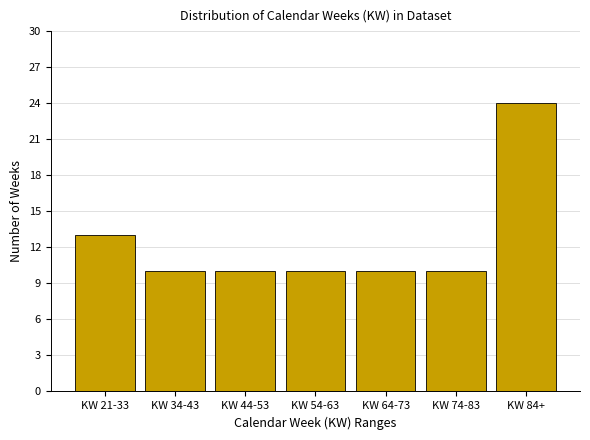

Reading left to right, what are all the values shown in this chart?

13	10	10	10	10	10	24